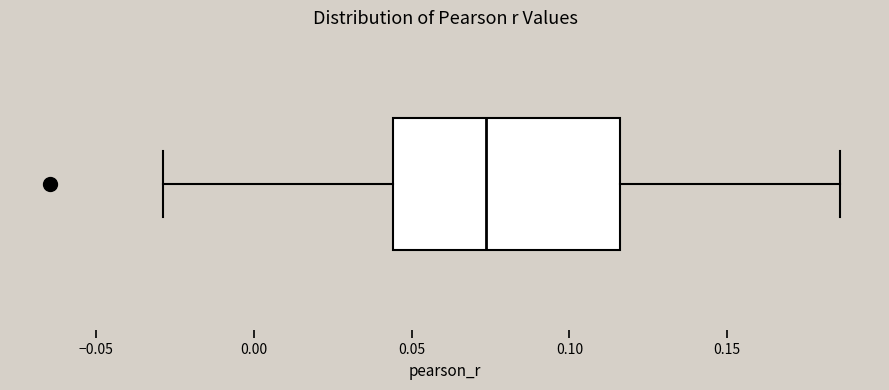

Transcribe this box plot: give where the median line is, the range the box spans, and where the two whiskers end, as read against the x-axis. The values are not printed on the chart, so give them approximately, as read against the axis.

median 0.075, box 0.045 to 0.115, whiskers -0.030 to 0.185